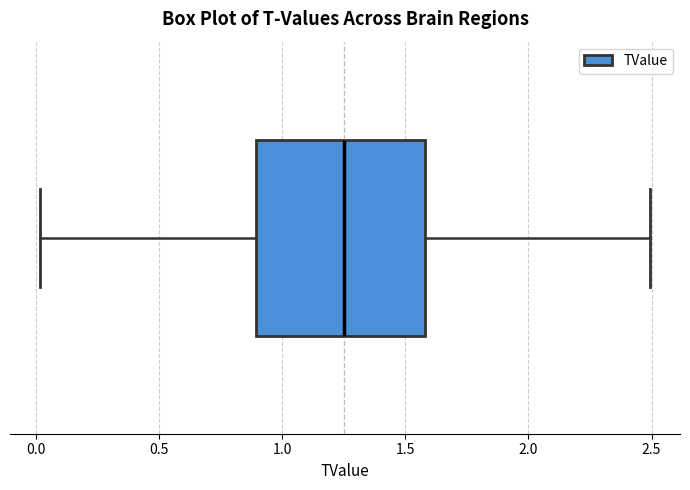

Transcribe this box plot: give where the median line is, the range the box spans, and where the two whiskers end, as read against the x-axis. The values are not printed on the chart, so give them approximately, as read against the axis.

median 1.25, box 0.90 to 1.60, whiskers 0.00 to 2.50